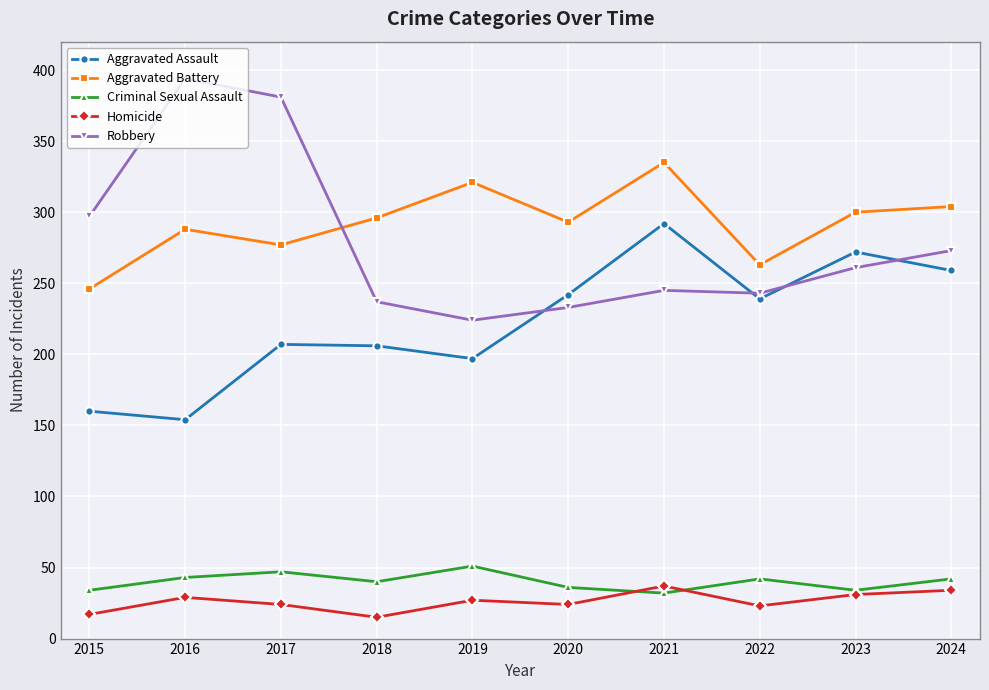

At which label does Aggravated Battery reach its minimum?

2015